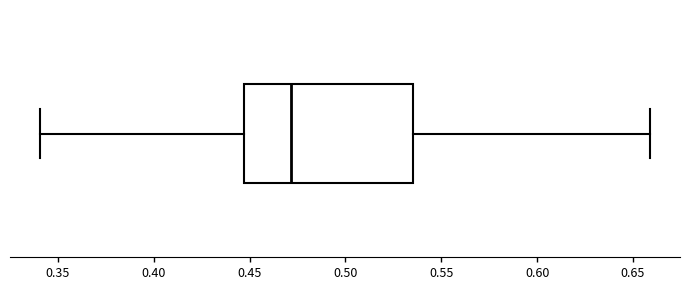

Read this box plot against the x-axis: the position of the median line, the range covered by the box, and the ends of both whiskers. The values are not printed on the chart, so give them approximately, as read against the axis.

median 0.470, box 0.445 to 0.535, whiskers 0.340 to 0.660